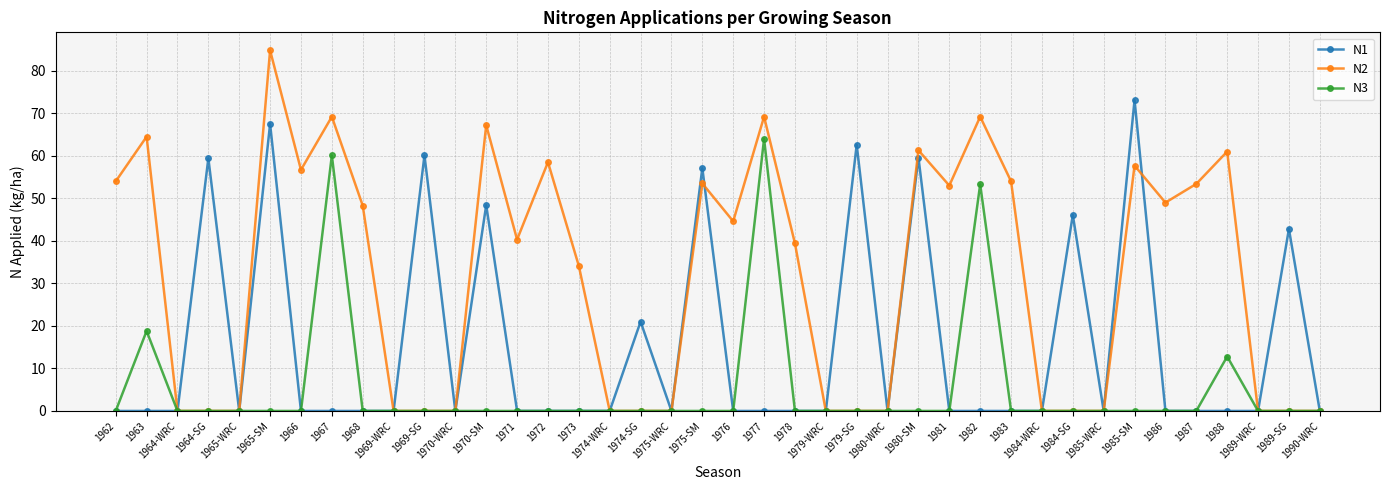

Is the value of N3 at 1990-WRC greater than the value of N1 at 1985-SM?

No